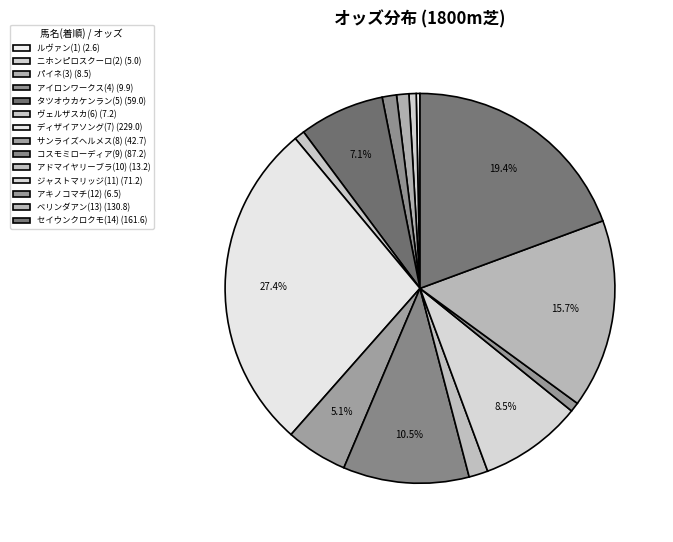

What is the largest slice in the pie chart?

ディザイアソング(7)